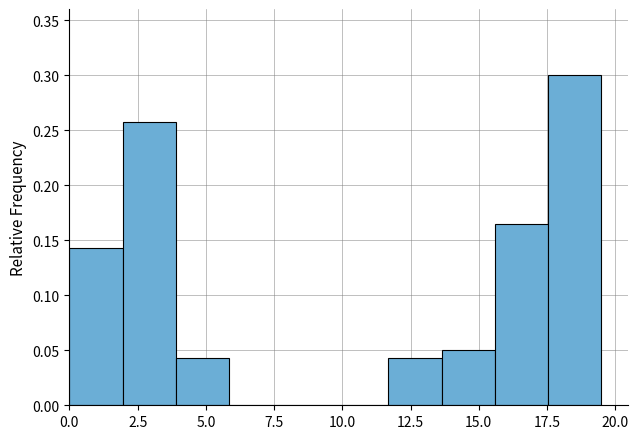

Around what value on the x-axis is the tallest bar? Give the approximate position of its centre, as read against the axis.

18.5